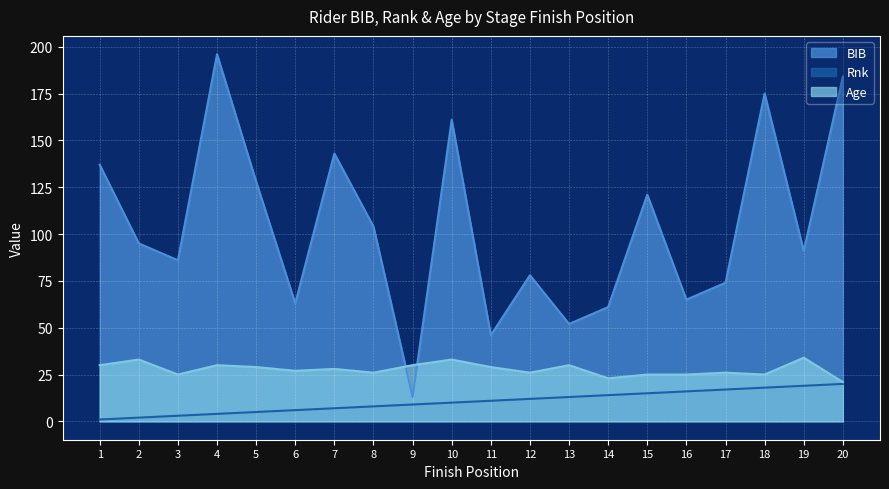

Where is Rnk nearest to the value 10?

10